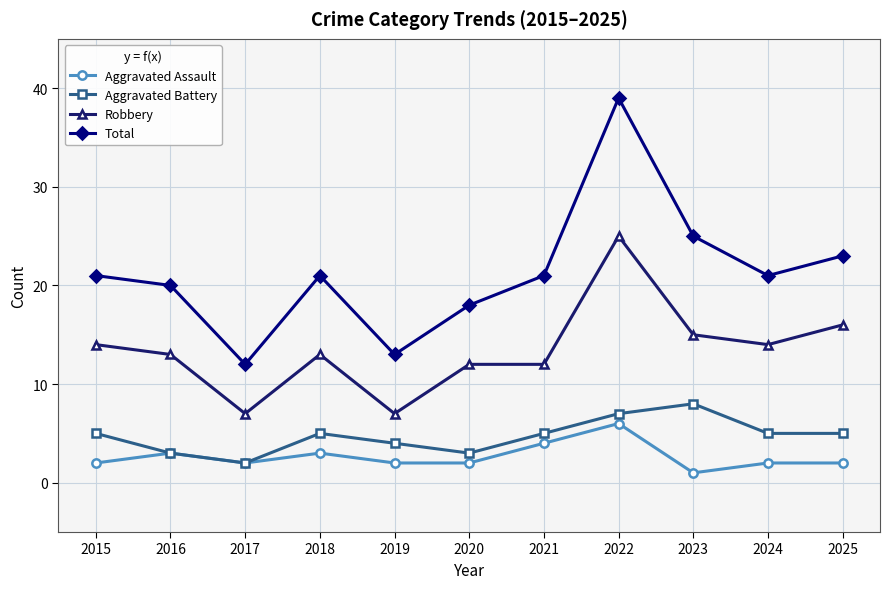

Reading left to right, transcribe all the data shown in this chart.

Aggravated Assault: 2015=2	2016=3	2017=2	2018=3	2019=2	2020=2	2021=4	2022=6	2023=1	2024=2	2025=2
Aggravated Battery: 2015=5	2016=3	2017=2	2018=5	2019=4	2020=3	2021=5	2022=7	2023=8	2024=5	2025=5
Robbery: 2015=14	2016=13	2017=7	2018=13	2019=7	2020=12	2021=12	2022=25	2023=15	2024=14	2025=16
Total: 2015=21	2016=20	2017=12	2018=21	2019=13	2020=18	2021=21	2022=39	2023=25	2024=21	2025=23